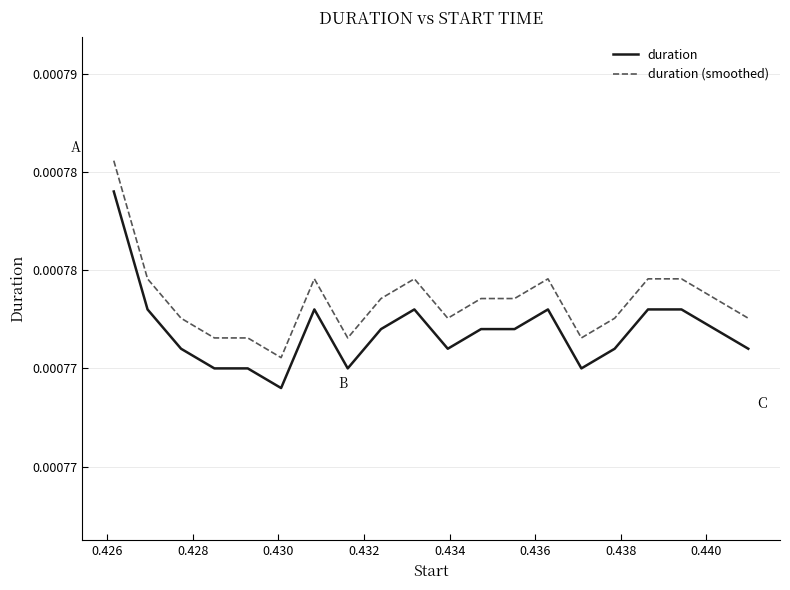

Is this an area chart (filled region under the line)?

No